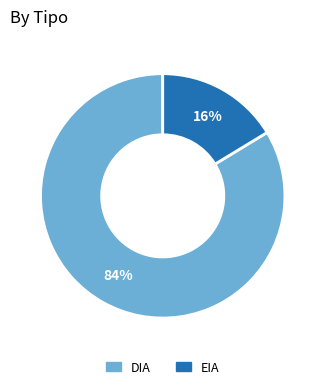

Which category accounts for the majority?

DIA